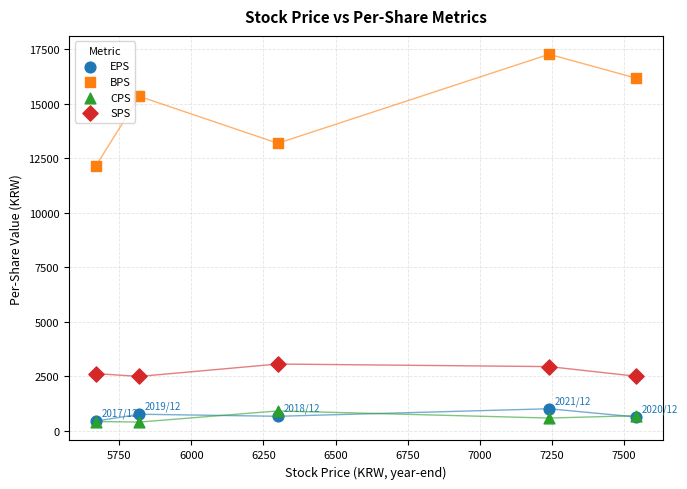

What are all the series names shown in the legend?

EPS, BPS, CPS, SPS